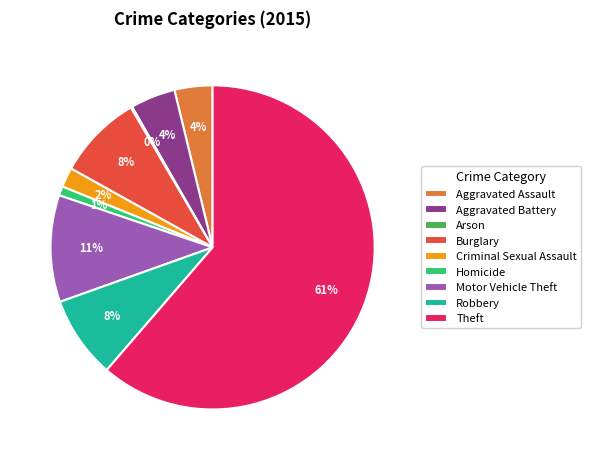

Combined, do Aggravated Battery and Theft account for over 50%?

Yes